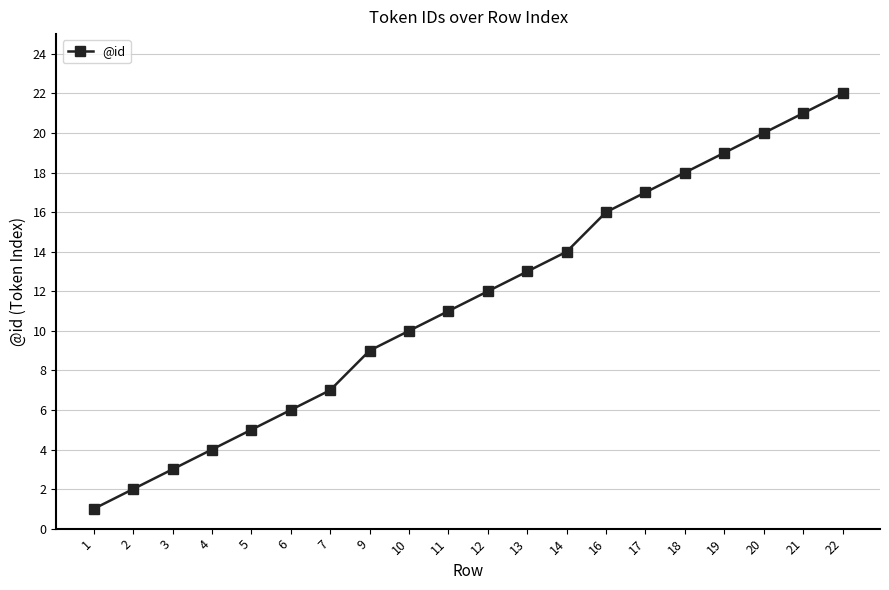

How many data points does each series have?

20